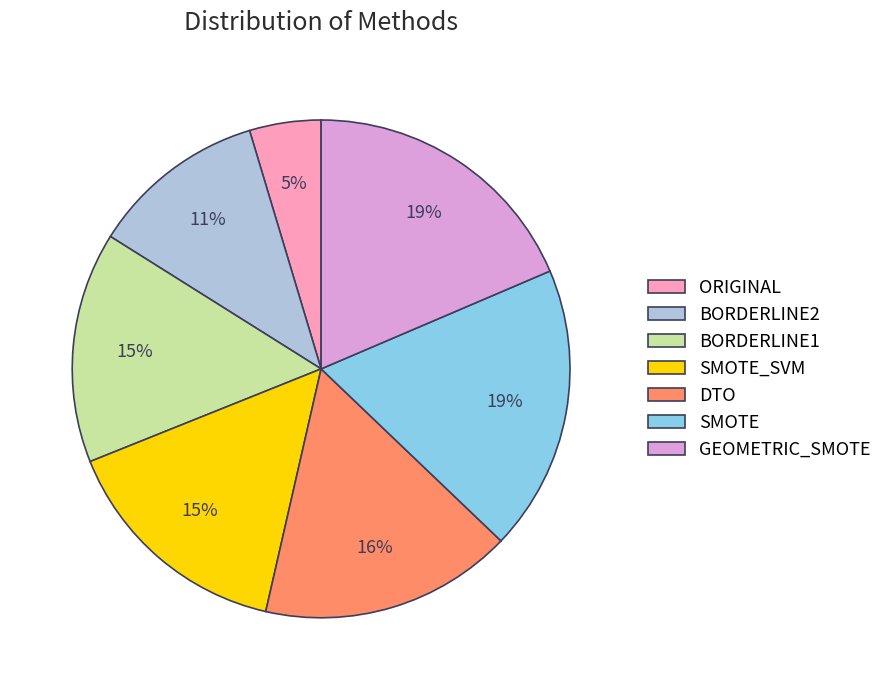

What percentage is the GEOMETRIC_SMOTE slice, to the nearest percent?

19%